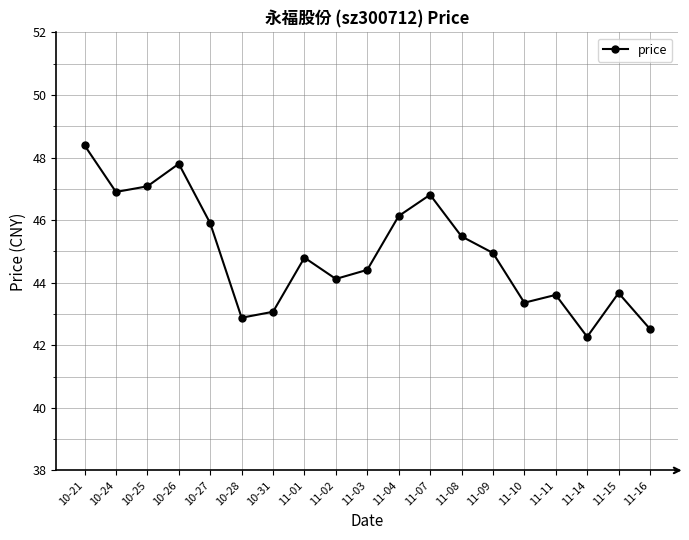

What is the change in value from 10-24 to 11-03?

-2.5